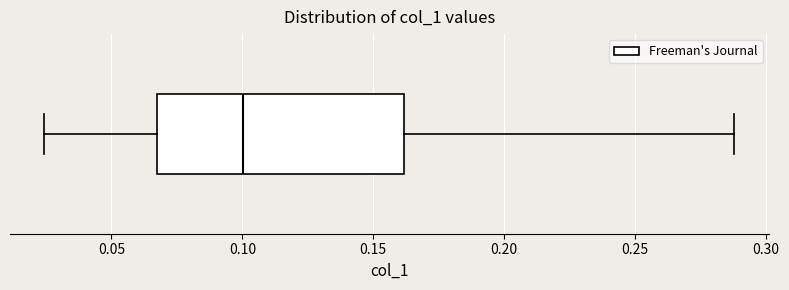

Transcribe this box plot: give where the median line is, the range the box spans, and where the two whiskers end, as read against the x-axis. The values are not printed on the chart, so give them approximately, as read against the axis.

median 0.100, box 0.065 to 0.160, whiskers 0.025 to 0.290